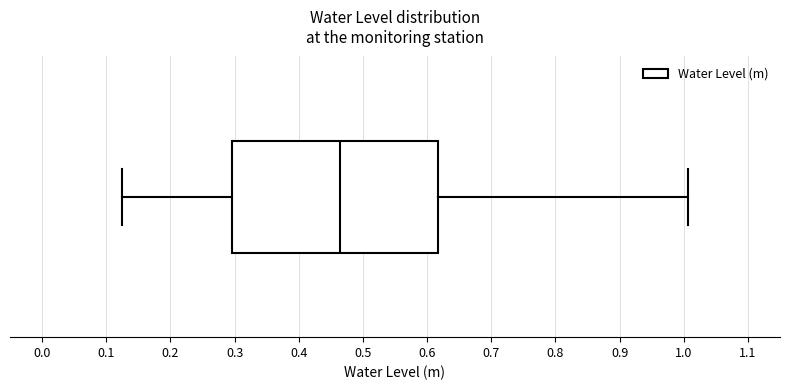

Read this box plot against the x-axis: the position of the median line, the range covered by the box, and the ends of both whiskers. The values are not printed on the chart, so give them approximately, as read against the axis.

median 0.46, box 0.30 to 0.62, whiskers 0.12 to 1.01